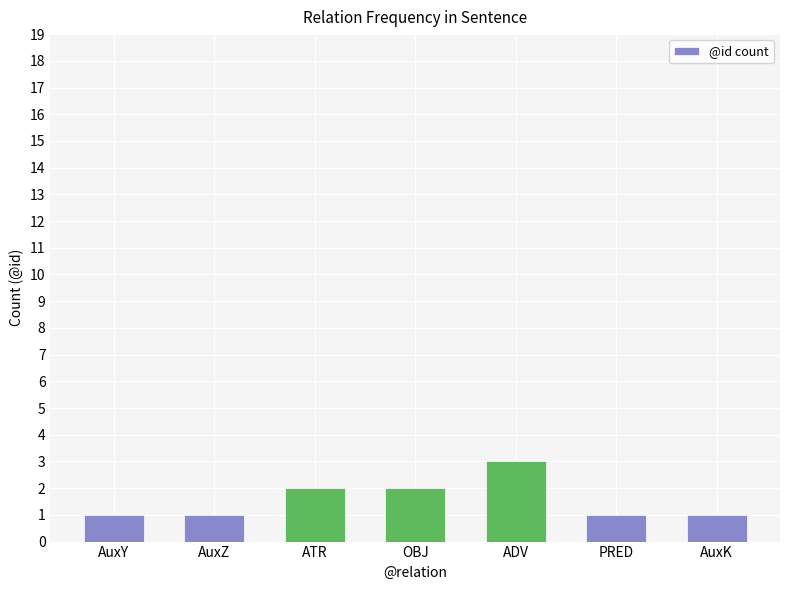

Reading left to right, transcribe all the data shown in this chart.

AuxY=1	AuxZ=1	ATR=2	OBJ=2	ADV=3	PRED=1	AuxK=1